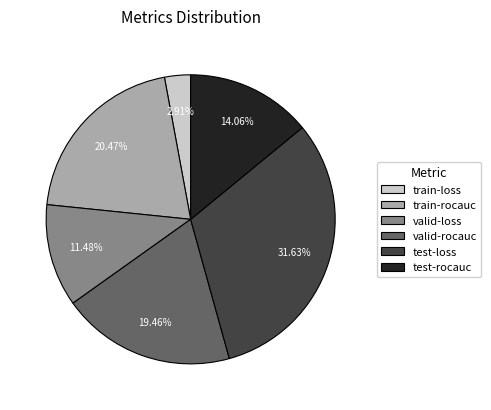

To the nearest percent, what is the difference between the largest and smallest slice percentages?

29%